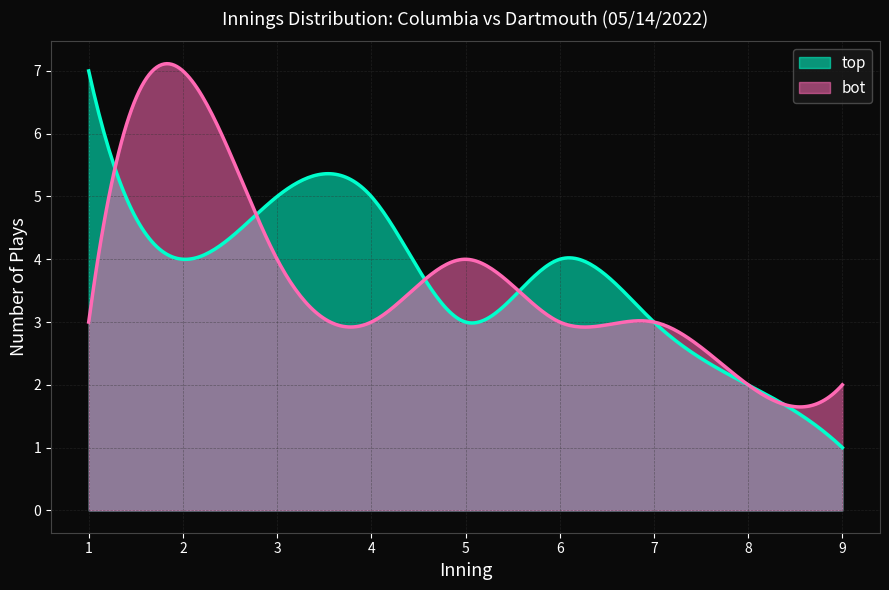

Between 4 and 13, which is larger?

13